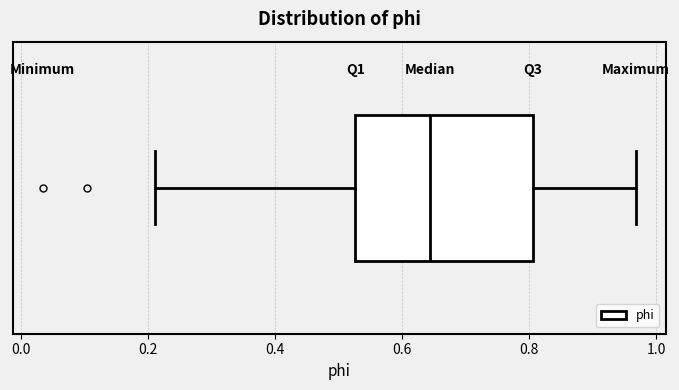

Read this box plot against the x-axis: the position of the median line, the range covered by the box, and the ends of both whiskers. The values are not printed on the chart, so give them approximately, as read against the axis.

median 0.64, box 0.52 to 0.80, whiskers 0.22 to 0.96